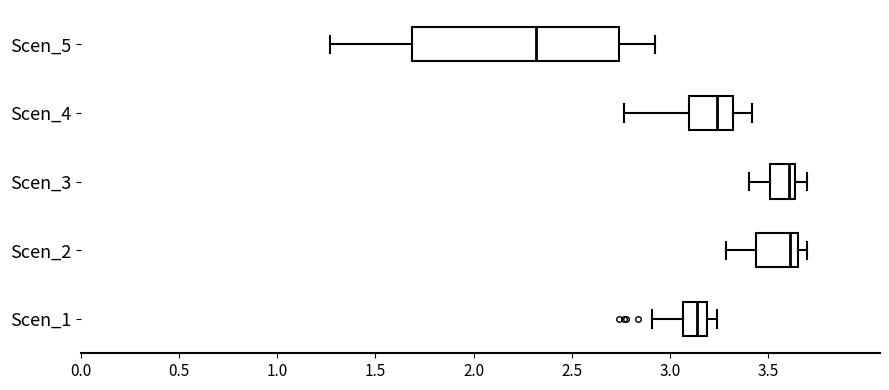

Comparing the boxes themselves (not the whiskers), which one is the widest?

Scen_5